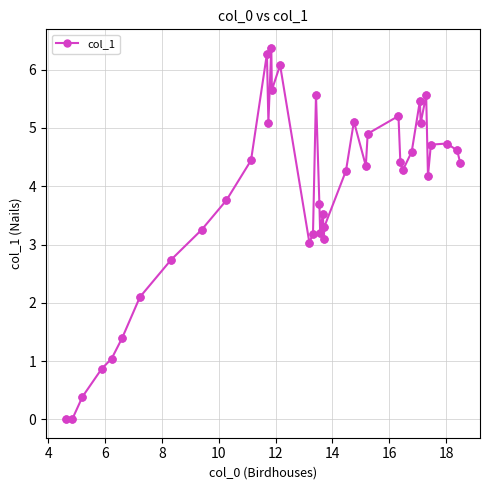

What is the value of the 10th point from the left?

3.8